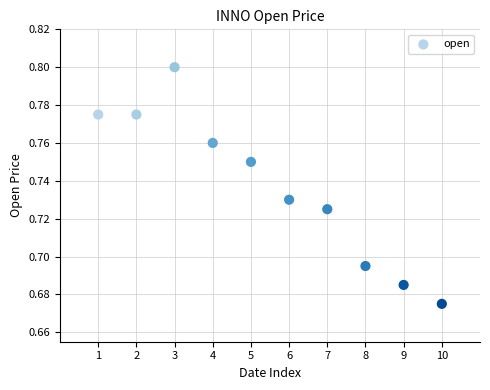

What is the average X value?

5.5